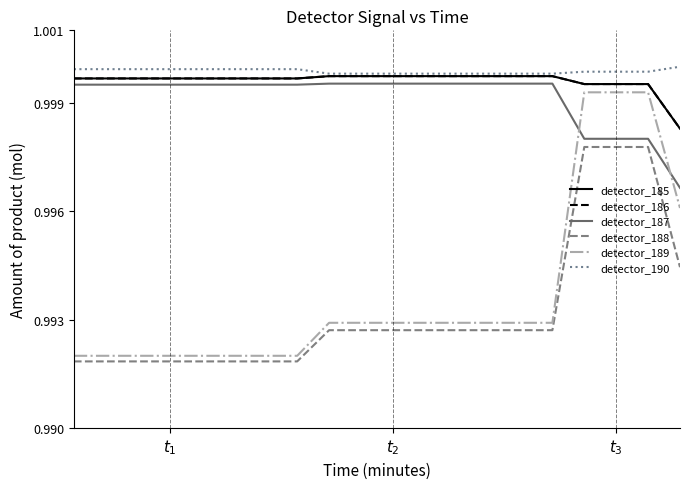

True or false: detector_188 and detector_189 cross at least once.

False